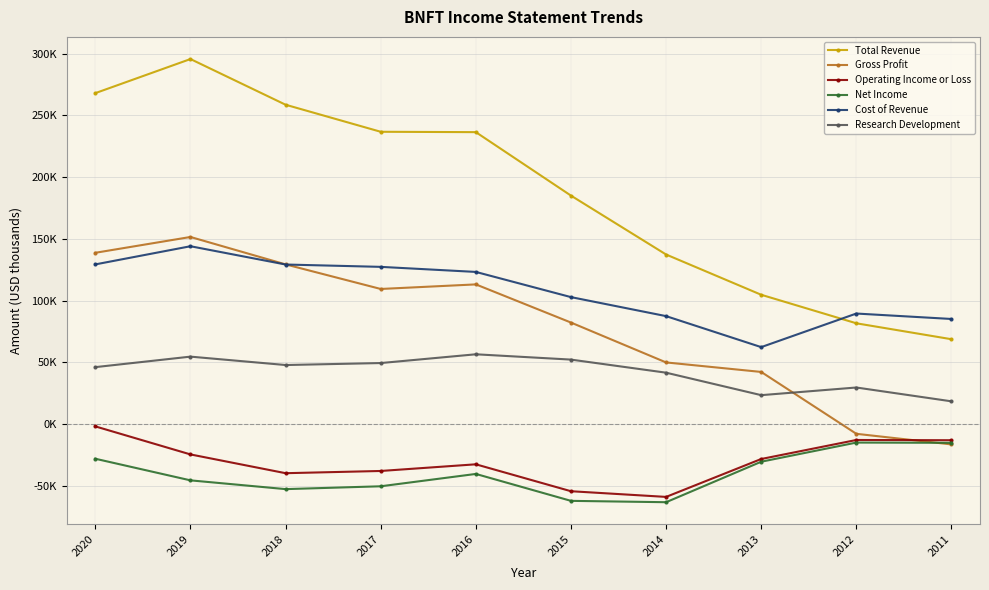

True or false: Cost of Revenue and Research Development intersect in this chart.

False